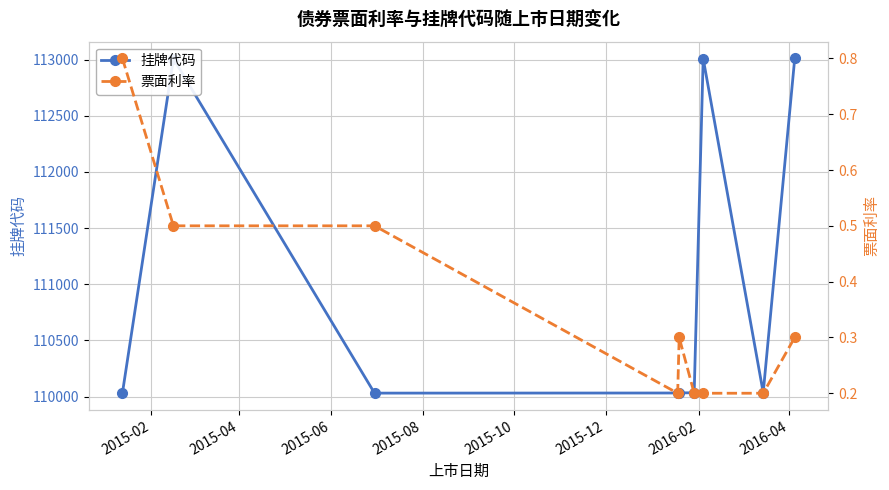

What is the maximum value for 挂牌代码?

113010